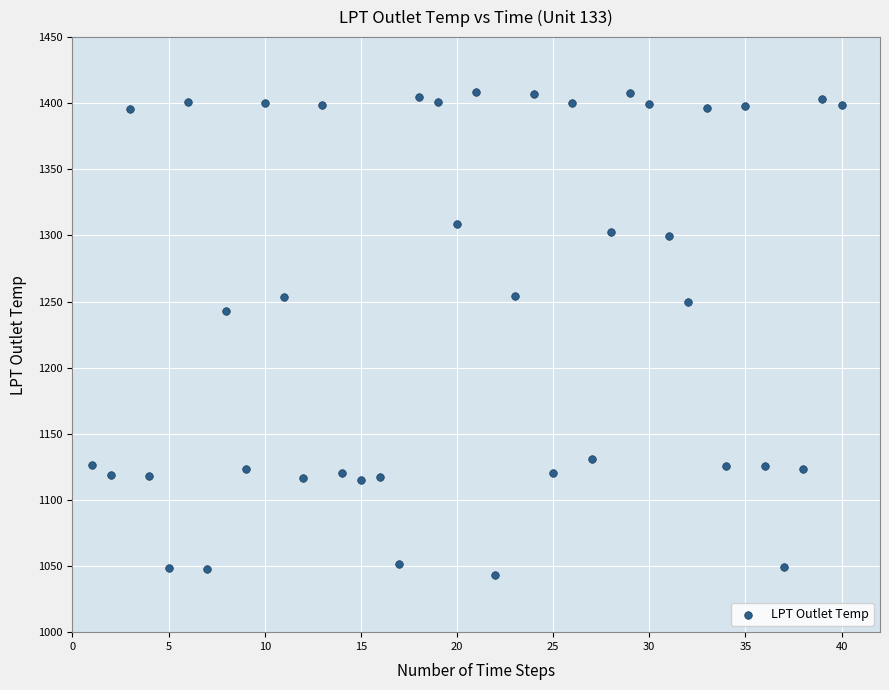

What Y value in the scatter plot is closest to 1225?

1242.8